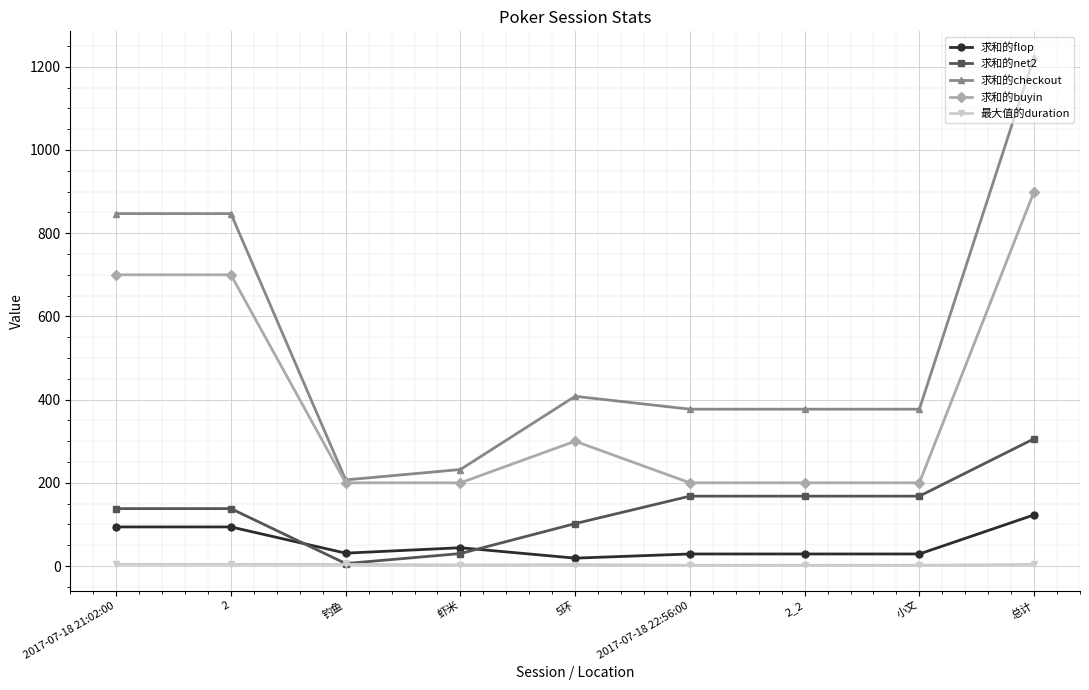

True or false: 求和的checkout has a value of 166.6 at 小文.

False